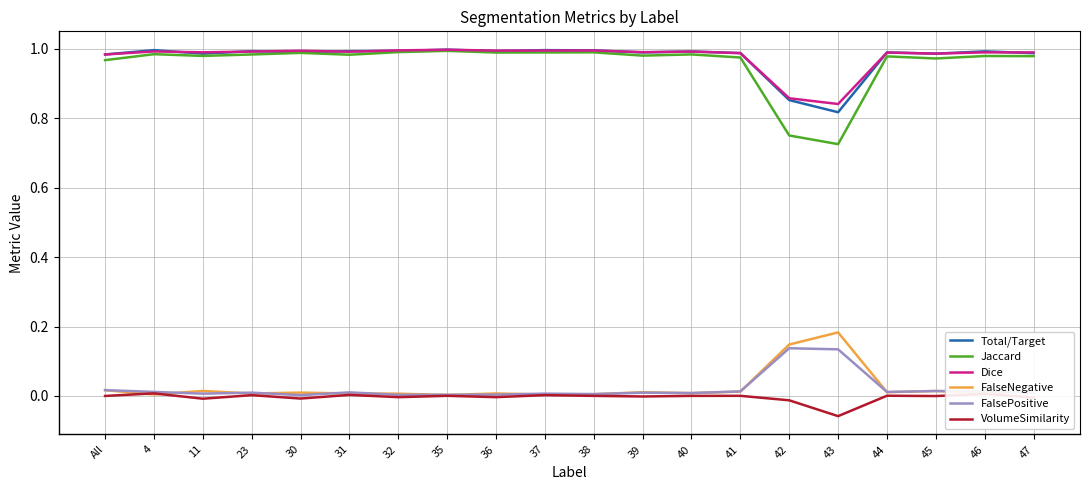

The Dice series shows 1.0 at 46. True or false?

True